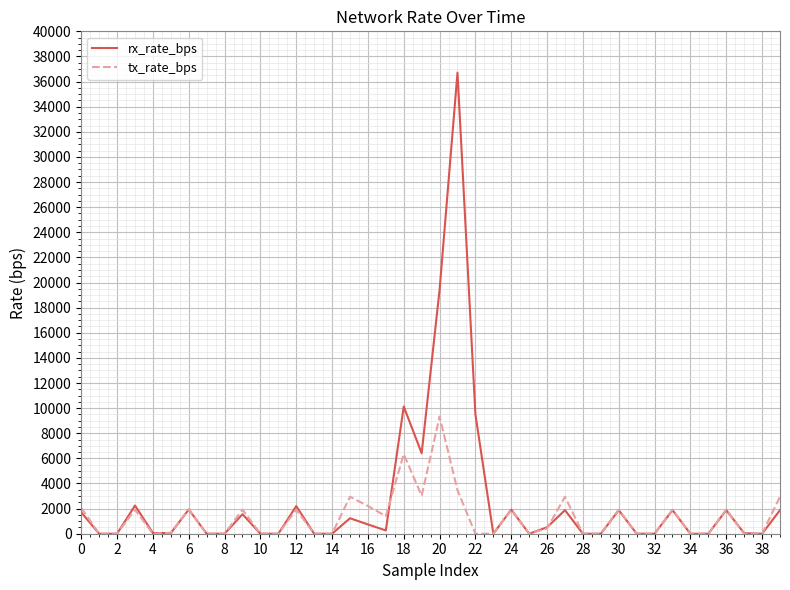

Rank the series by their maximum value, from lowest to highest.

tx_rate_bps, rx_rate_bps